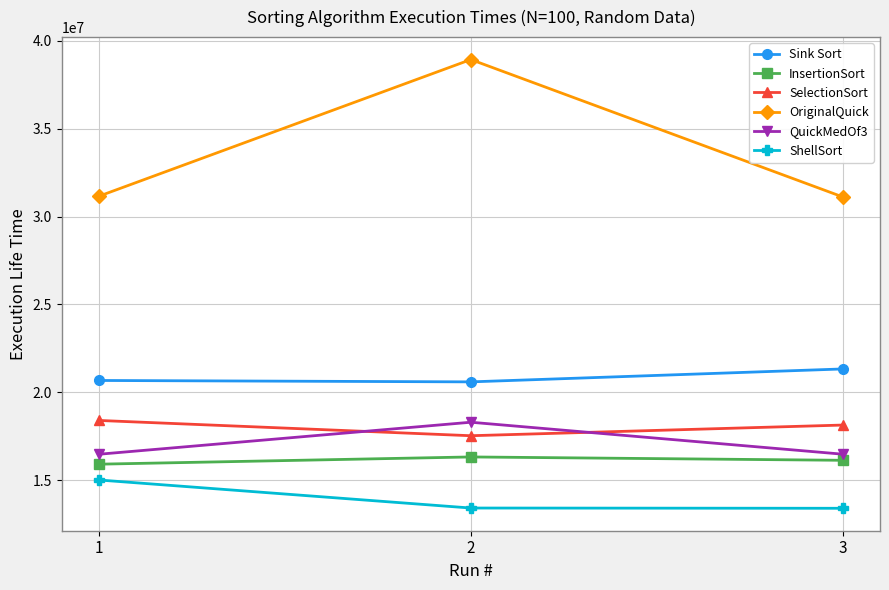

Is it true that InsertionSort equals 9822109 at 1?

False